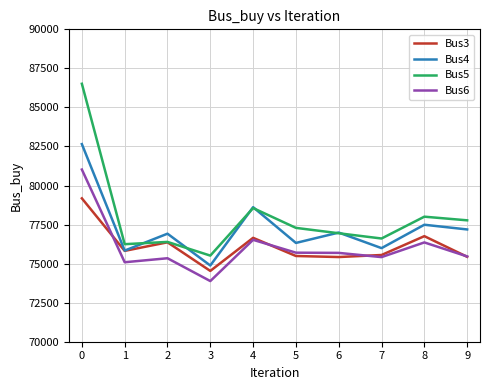

What is the minimum value for Bus6?

73883.0